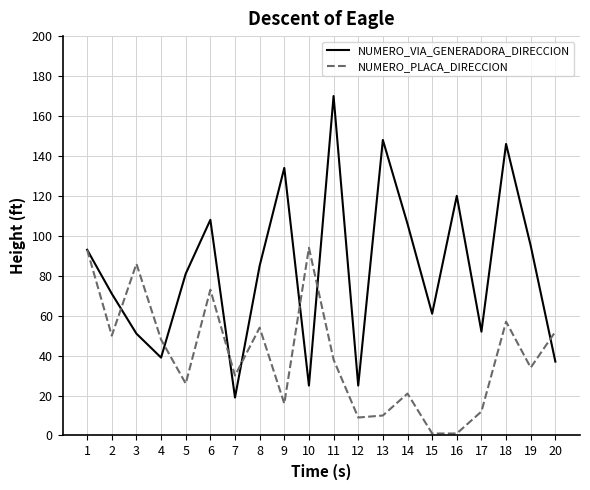

Which category has the highest value across all series?

11